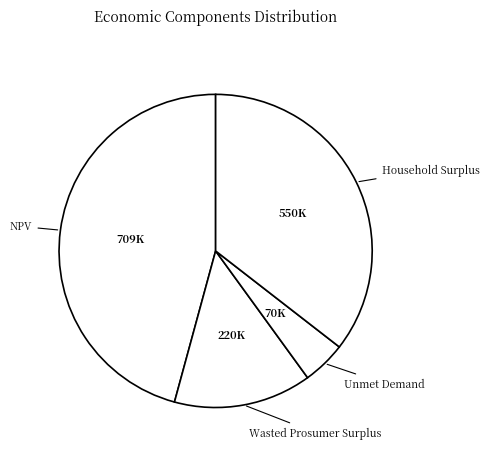

Count the number of slices in the pie.

4